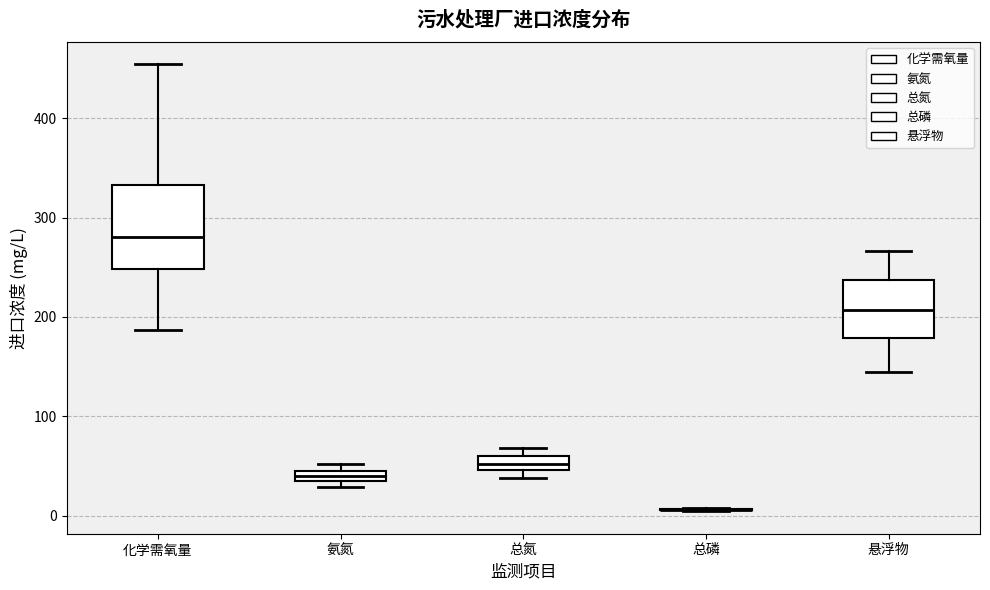

Where is the upper edge of the box for 化学需氧量 on the y-axis? The values are not printed on the chart, so give them approximately, as read against the axis.

330